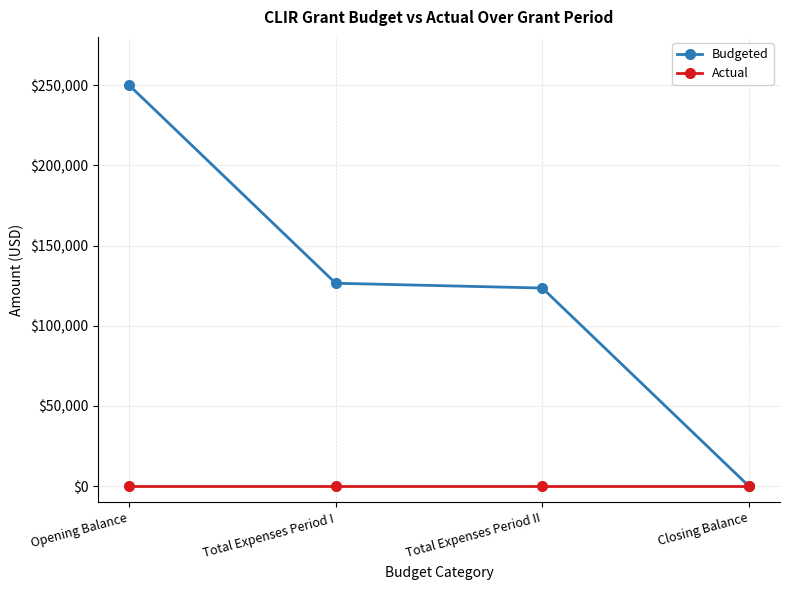

At Total Expenses Period II, list the series in order from largest to smallest.

Budgeted, Actual